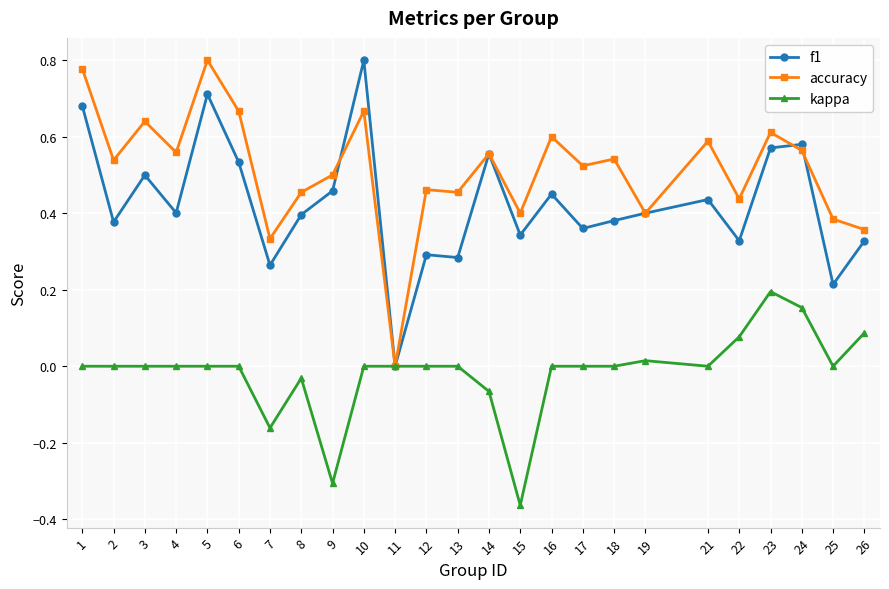

True or false: accuracy has a value of 0.2 at 7.

False